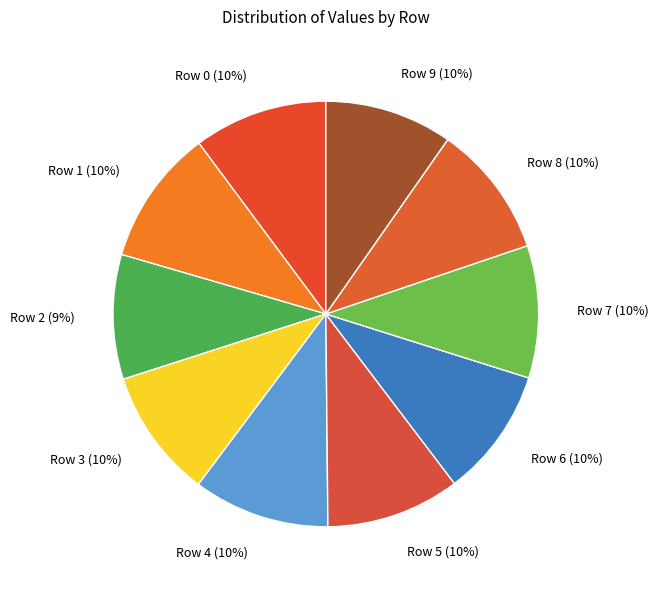

Is it true that Row 5 is 22% of the pie?

False